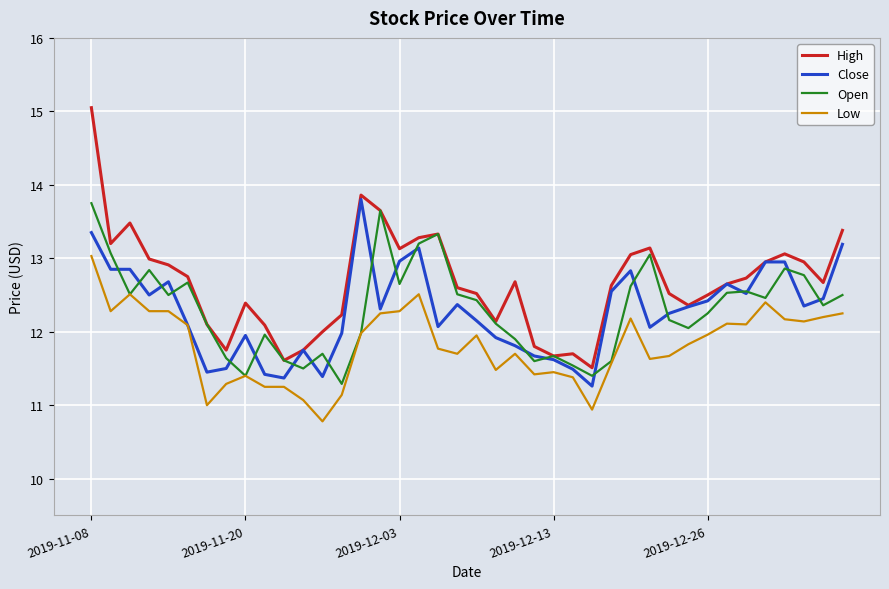

True or false: Low and High cross at least once.

False